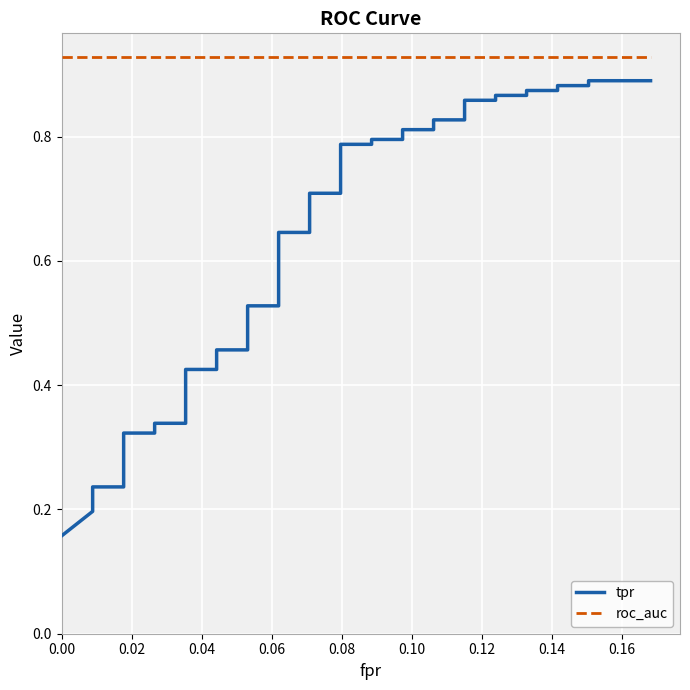

What is the minimum value shown in the chart?

0.2